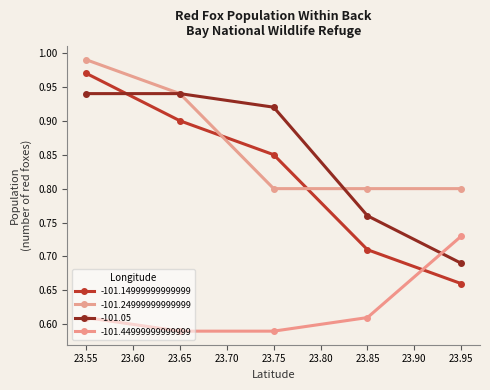

What is the spread (max minus min) of values at 23.95?

0.1